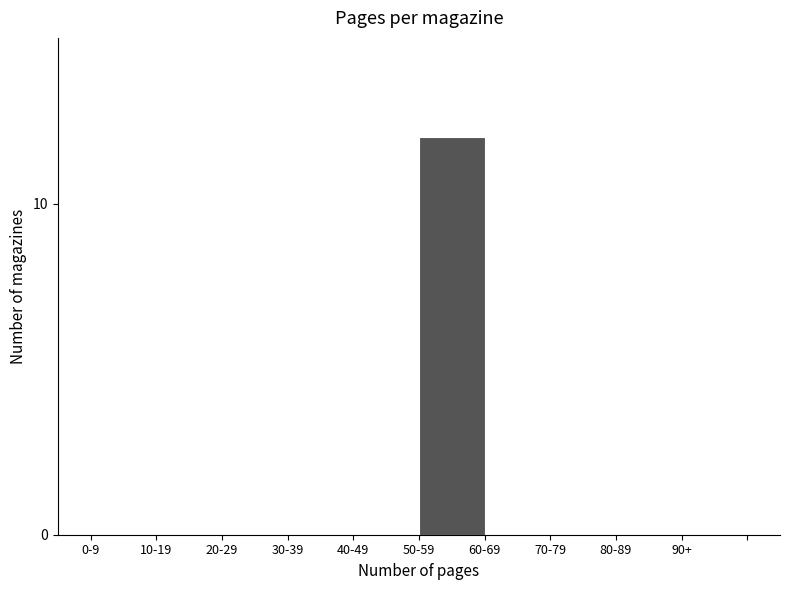

Reading left to right, what are all the values shown in this chart?

0-9=0	10-19=0	20-29=0	30-39=0	40-49=0	50-59=12	60-69=0	70-79=0	80-89=0	90+=0